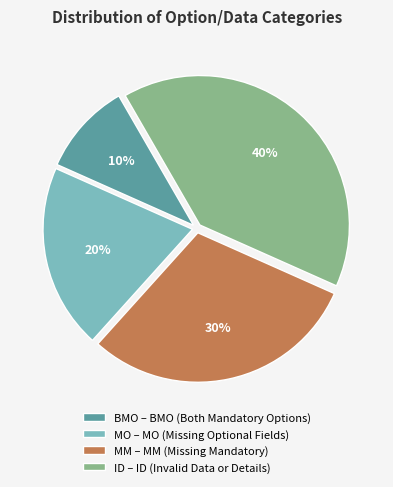

Rank the categories by value from highest to lowest.

ID, MM, MO, BMO